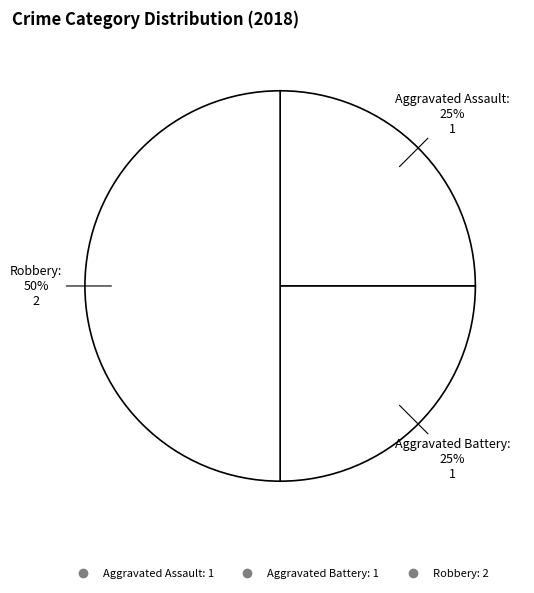

Count the number of slices in the pie.

3